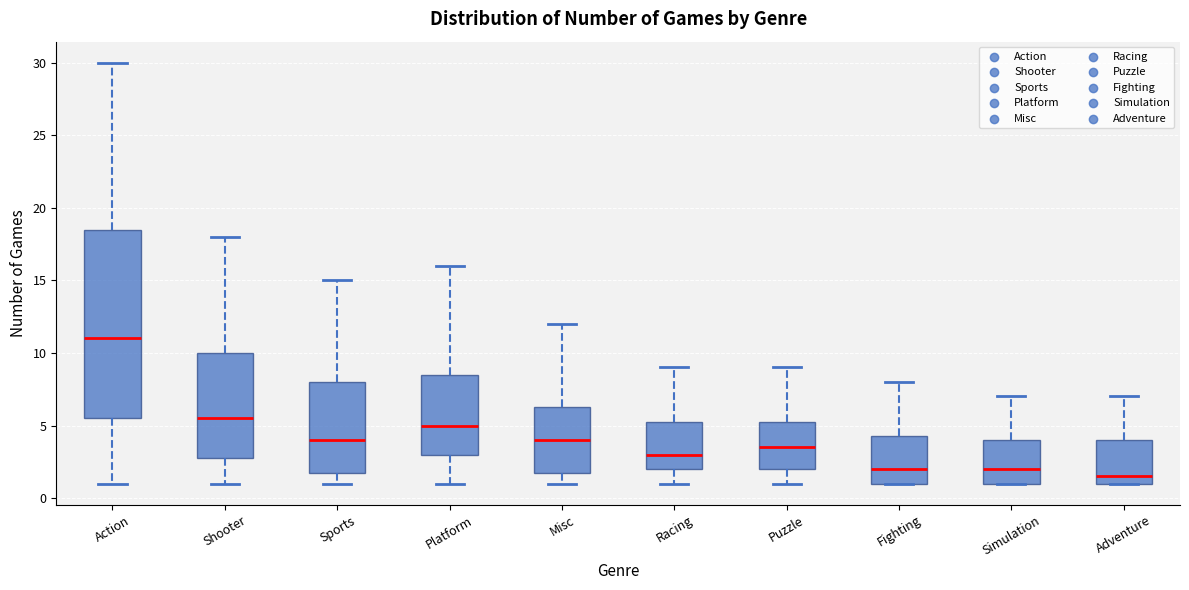

Comparing the boxes themselves (not the whiskers), which one is the tallest?

Action